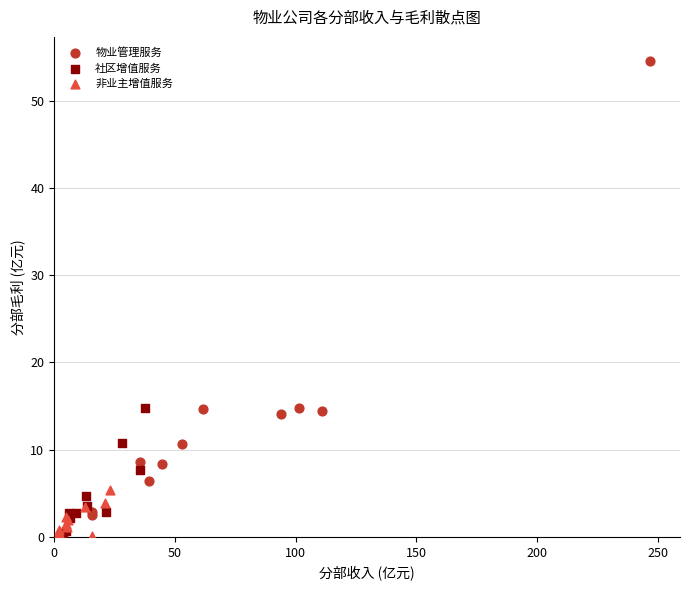

Which series has the widest spread of Y values?

物业管理服务